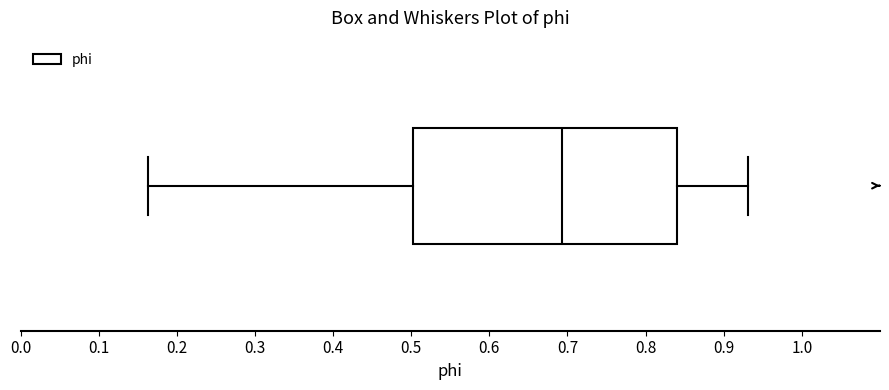

Transcribe this box plot: give where the median line is, the range the box spans, and where the two whiskers end, as read against the x-axis. The values are not printed on the chart, so give them approximately, as read against the axis.

median 0.69, box 0.50 to 0.84, whiskers 0.16 to 0.93